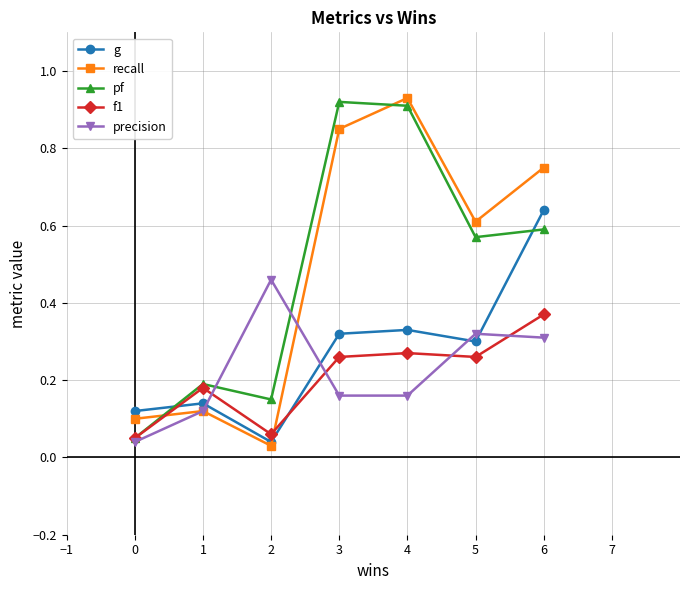

Is it true that g equals 0.2 at 1?

False